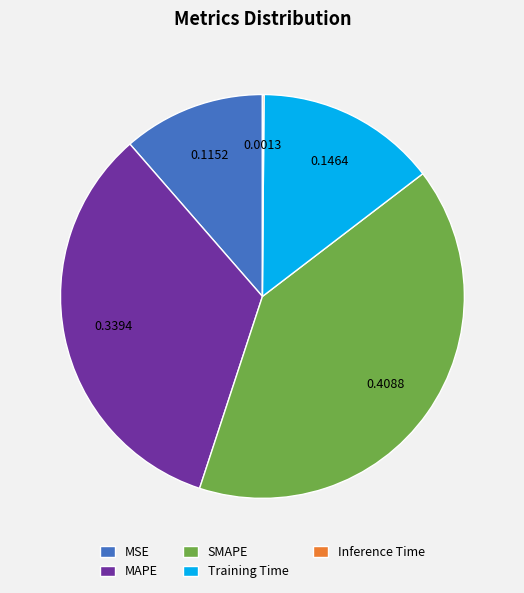

Do Training Time and MAPE together represent more than half of the pie?

No